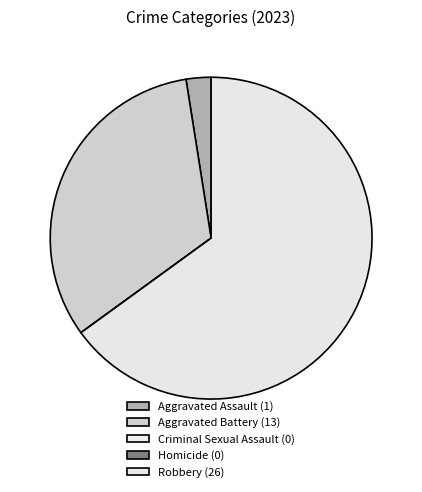

Which slice represents more than half of the pie?

Robbery